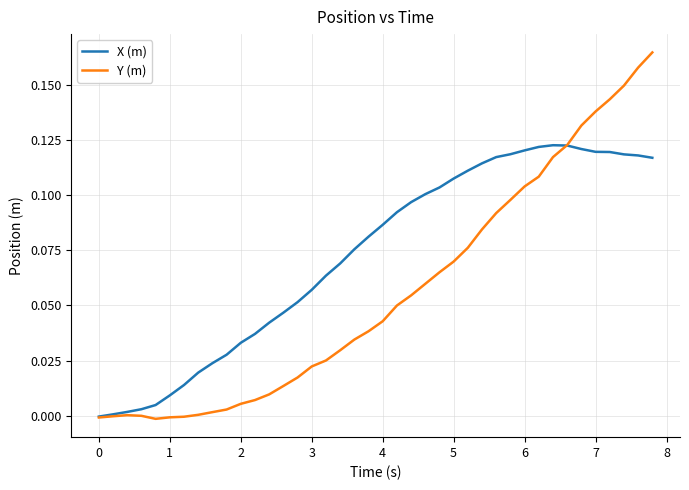

Which series has the largest total across all categories?

X (m)